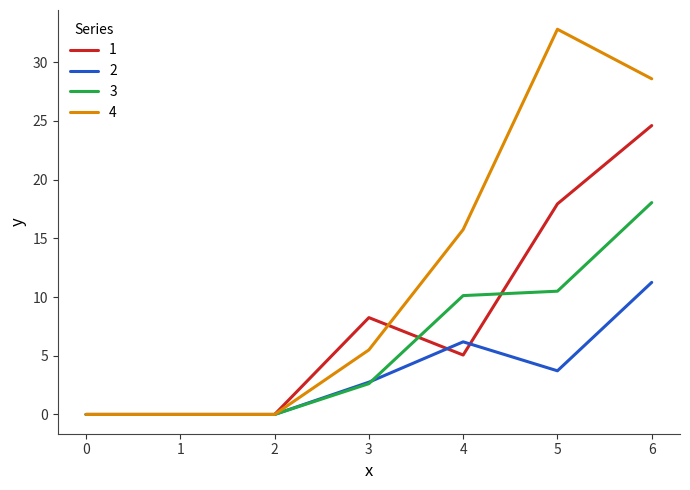

At which label does 2 first exceed 2?

3